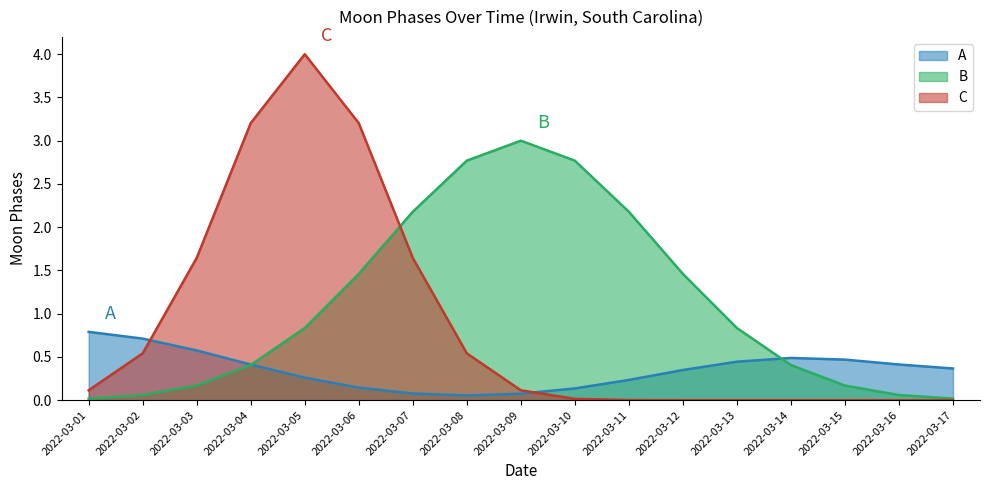

True or false: A has a value of 0.5 at 2022-03-12.

False